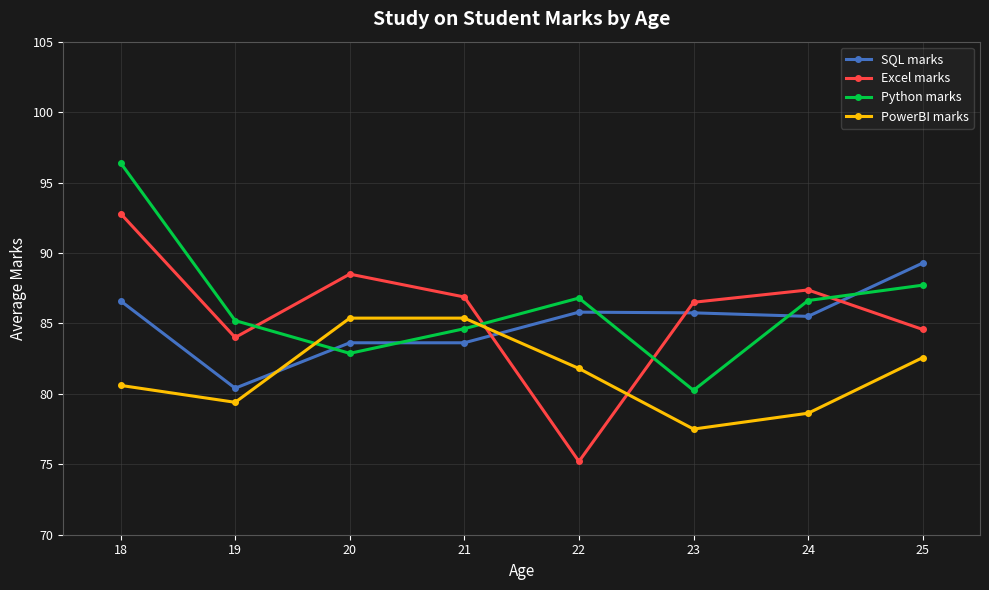

The SQL marks series shows 85.8 at 22. True or false?

True